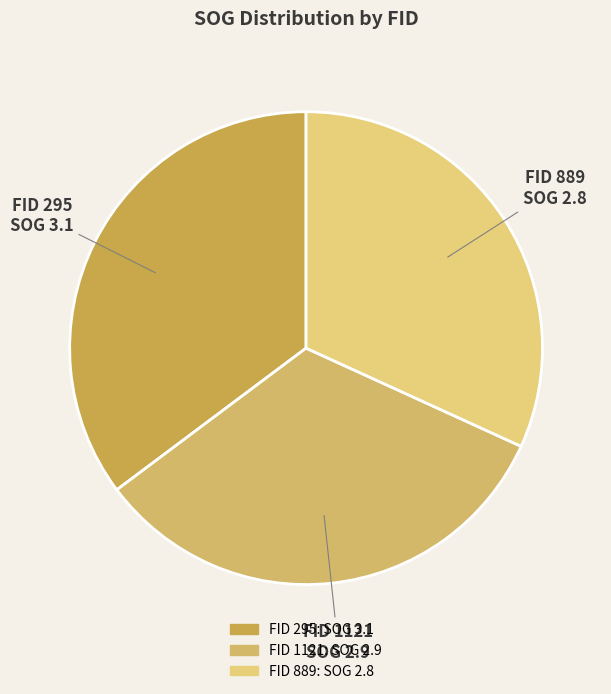

How many slices are in this pie chart?

3